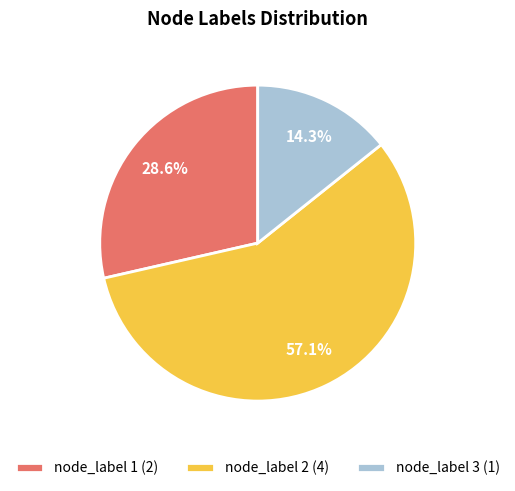

Which category has the biggest portion of the pie?

node_label 2 (4)